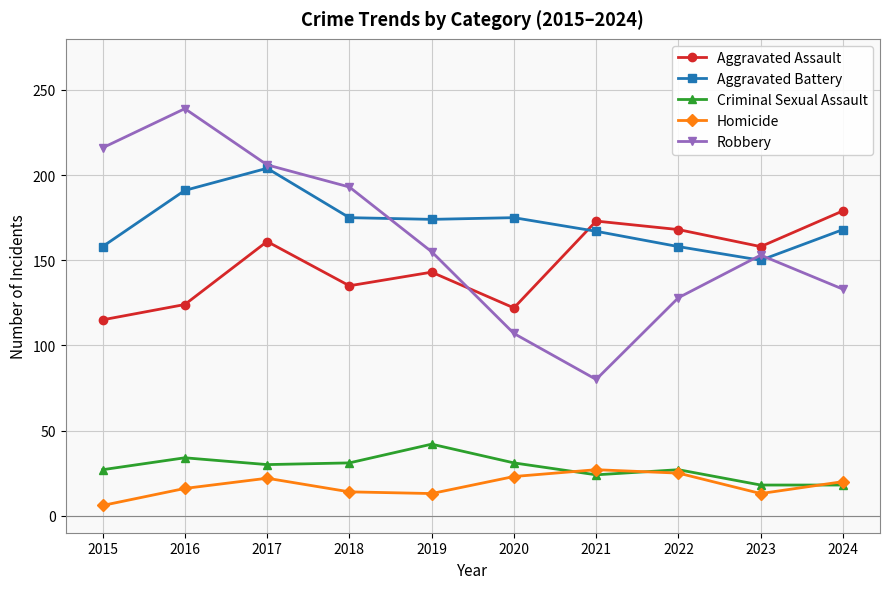

How many categories are shown in the chart?

10